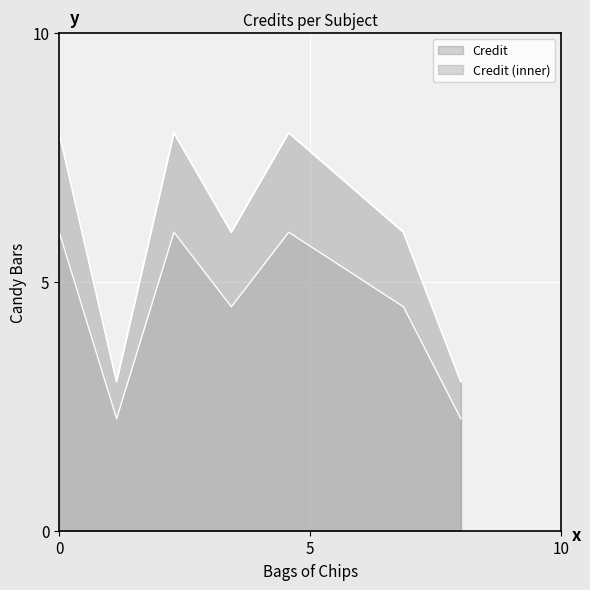

What is the difference between the second highest and second lowest values?

5